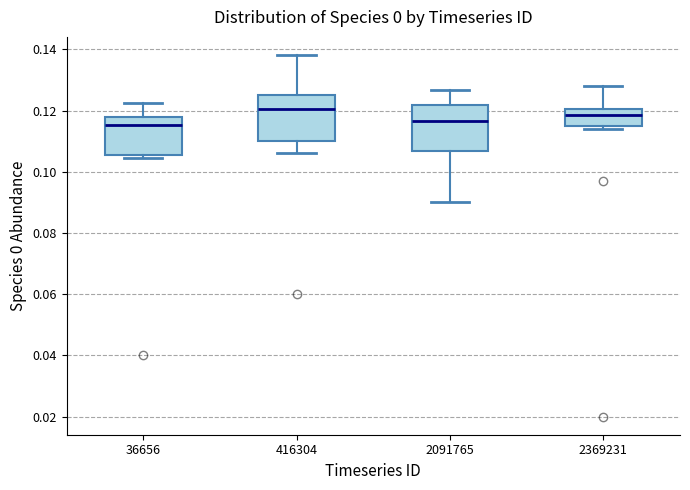

Reading left to right, transcribe this box plot: for each box, give where its median line is, the range the box spans, and where its two whiskers end, as read against the y-axis. The values are not printed on the chart, so give them approximately, as read against the axis.

36656: median 0.116, box 0.106 to 0.118, whiskers 0.104 to 0.122
416304: median 0.120, box 0.110 to 0.126, whiskers 0.106 to 0.138
2091765: median 0.116, box 0.106 to 0.122, whiskers 0.090 to 0.126
2369231: median 0.118, box 0.114 to 0.120, whiskers 0.114 (just below the box's lower edge) to 0.128